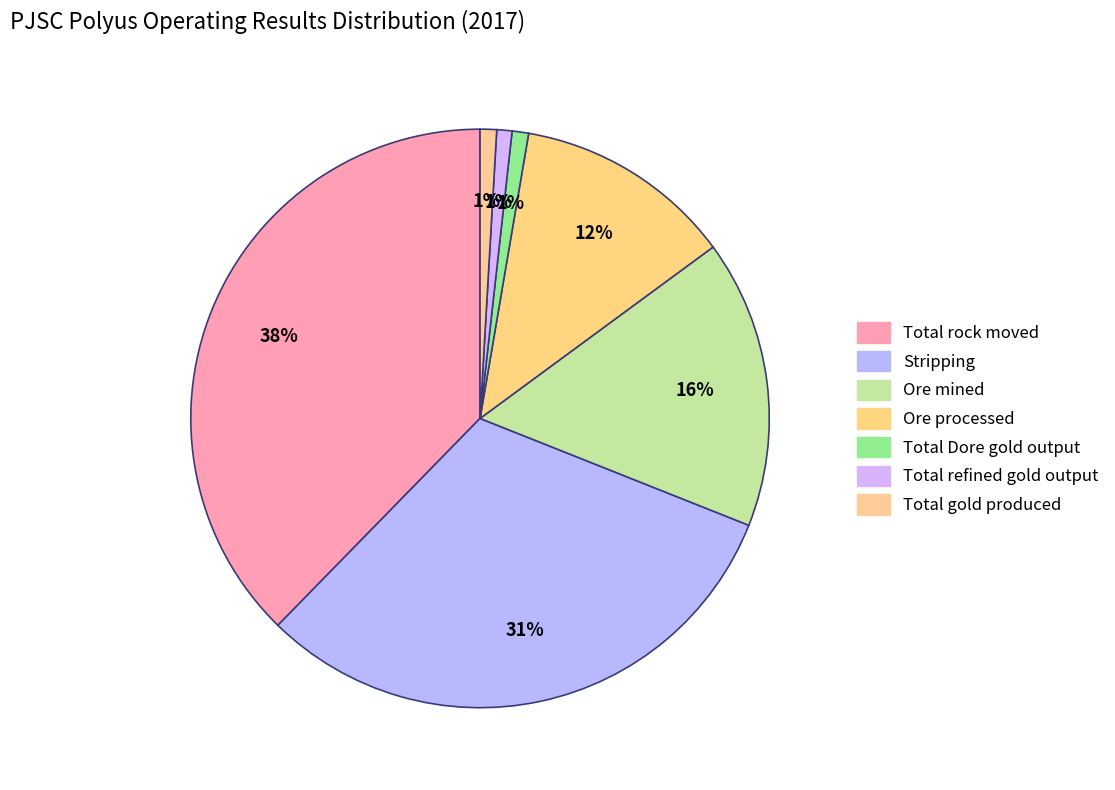

To the nearest percent, what percentage of the pie is Stripping?

31%